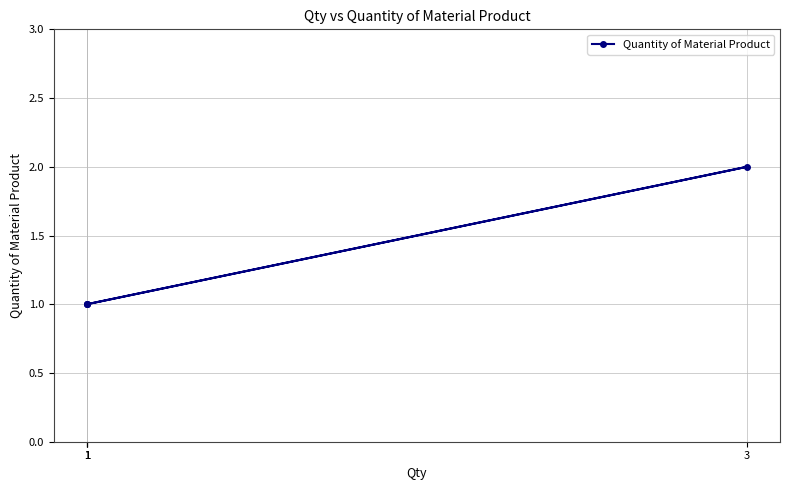

True or false: there are more than 2 points higher than both neighbors.

False